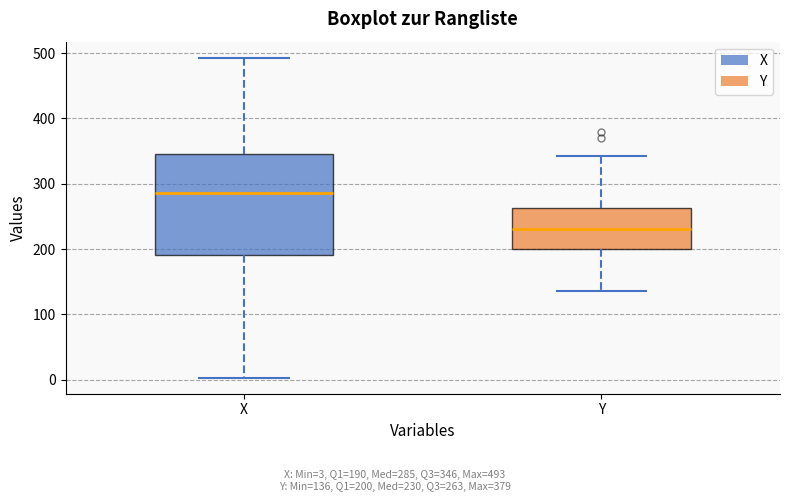

Where does the lower whisker of the box for Y end on the y-axis? The values are not printed on the chart, so give them approximately, as read against the axis.

140